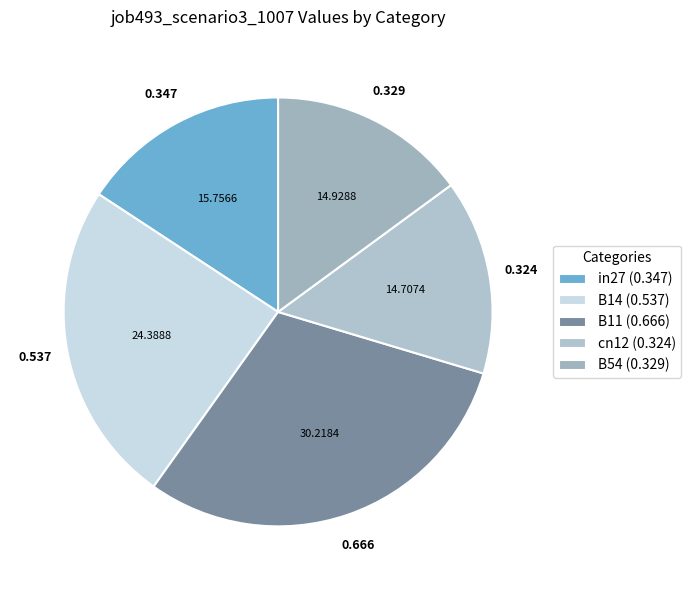

How many segments does this pie chart have?

5